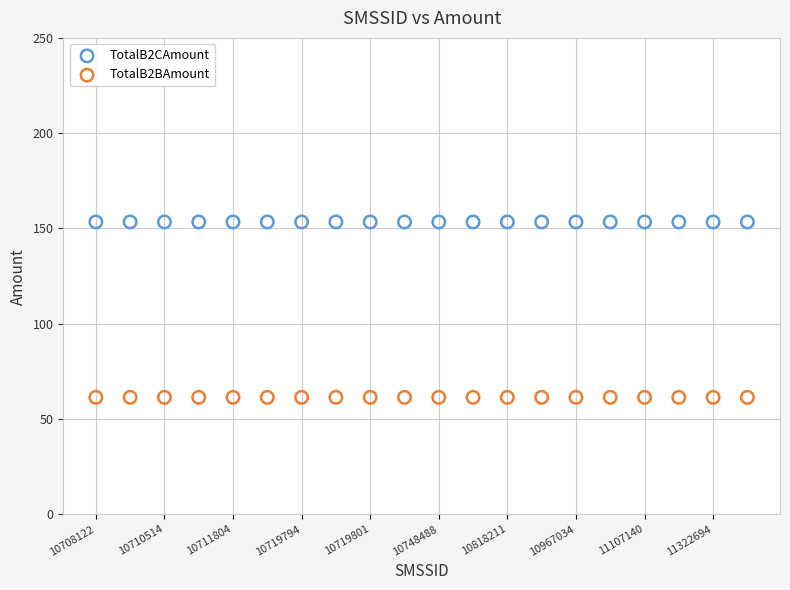

Which series contains the highest Y value?

TotalB2CAmount